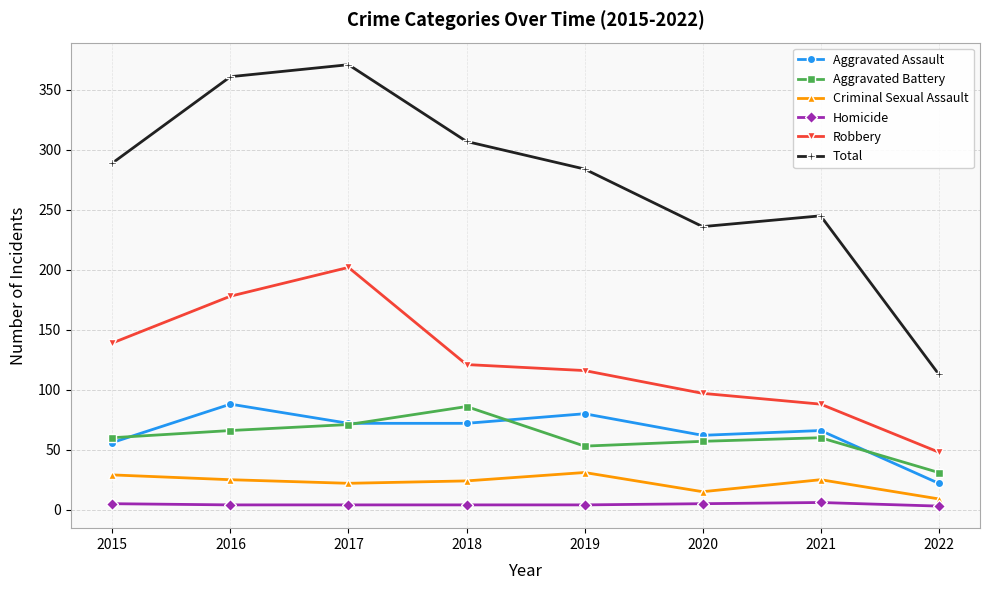

At 2019, list the series in order from largest to smallest.

Total, Robbery, Aggravated Assault, Aggravated Battery, Criminal Sexual Assault, Homicide